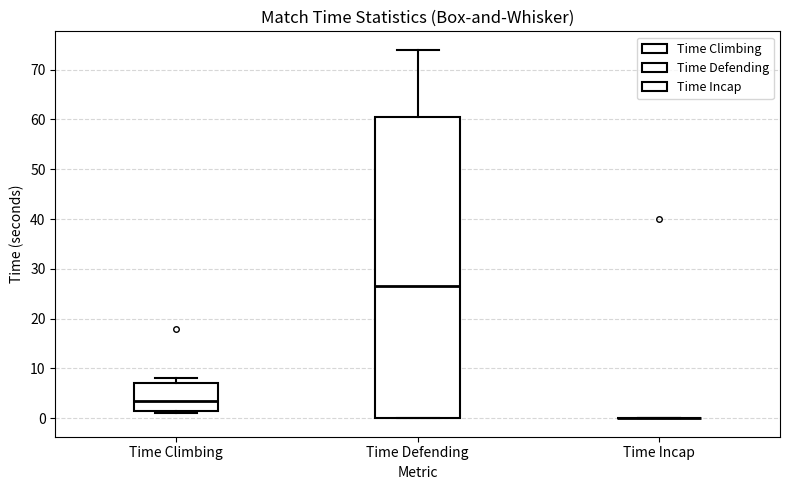

Reading left to right, read every box against the y-axis: the position of its median line, the range the box covers, and the ends of its whiskers. The values are not printed on the chart, so give them approximately, as read against the axis.

Time Climbing: median 4, box 2 to 7, whiskers 1 to 8
Time Defending: median 27, box 0 to 61, whiskers 0 to 74
Time Incap: box collapsed to a line at 0, whiskers 0 to 0